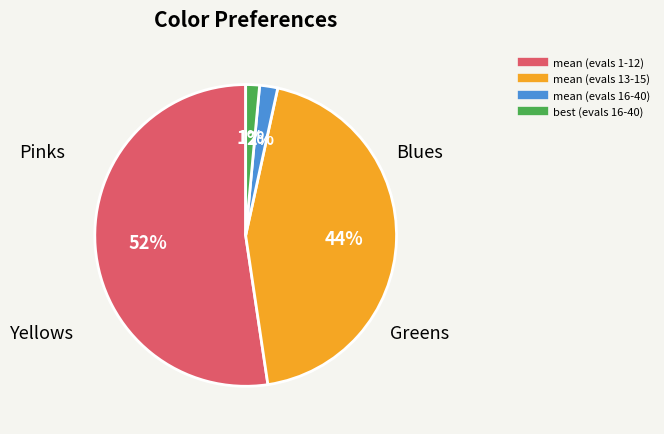

Which category has the biggest portion of the pie?

mean (evals 1-12)